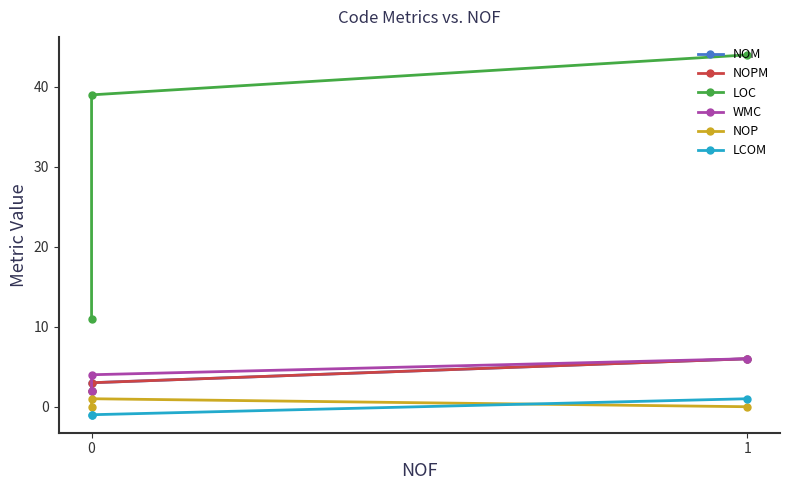

Reading left to right, extract all data points from this chart.

NOM: 2	3	6
NOPM: 2	3	6
LOC: 11	39	44
WMC: 2	4	6
NOP: 0	1	0
LCOM: -1	-1	1